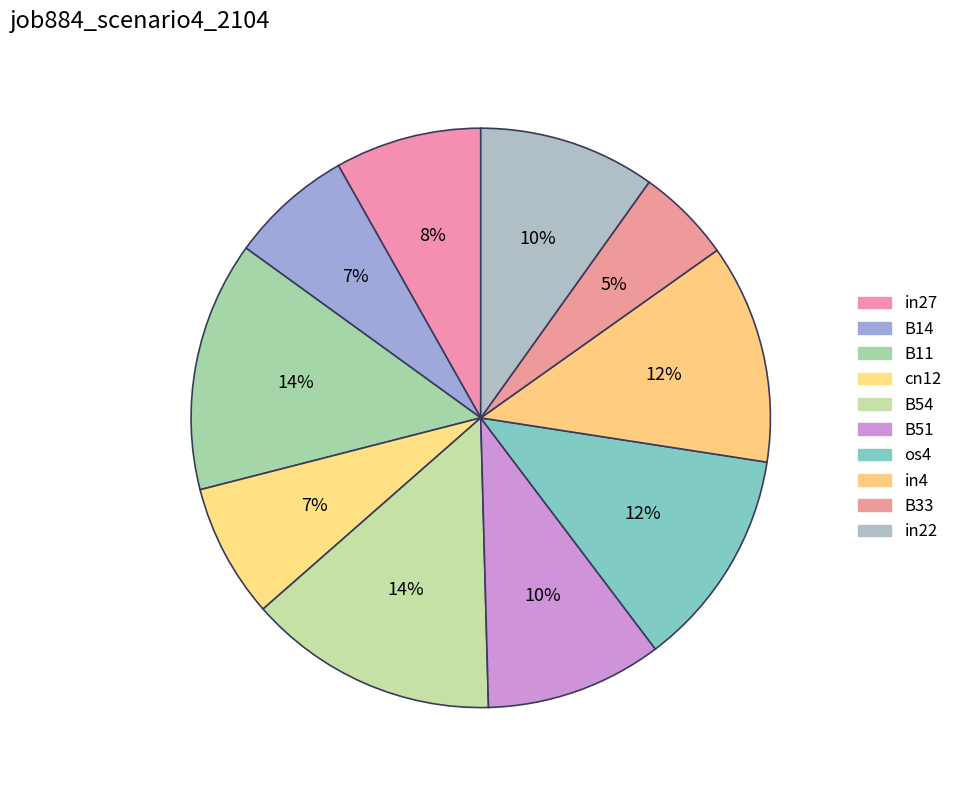

How many slices are in this pie chart?

10